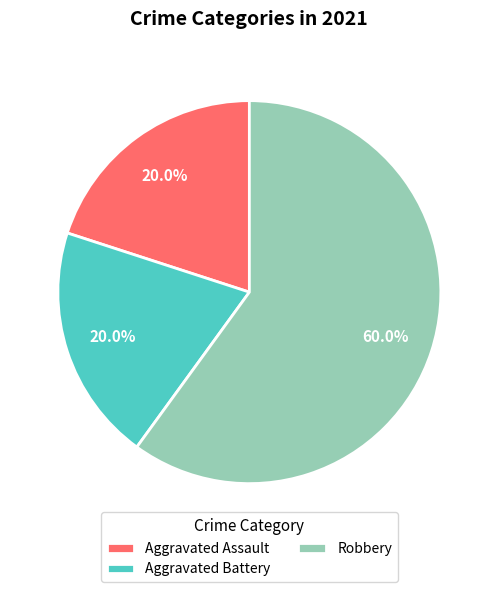

Approximately how many times larger is the value at Aggravated Assault compared to Robbery?

0.3